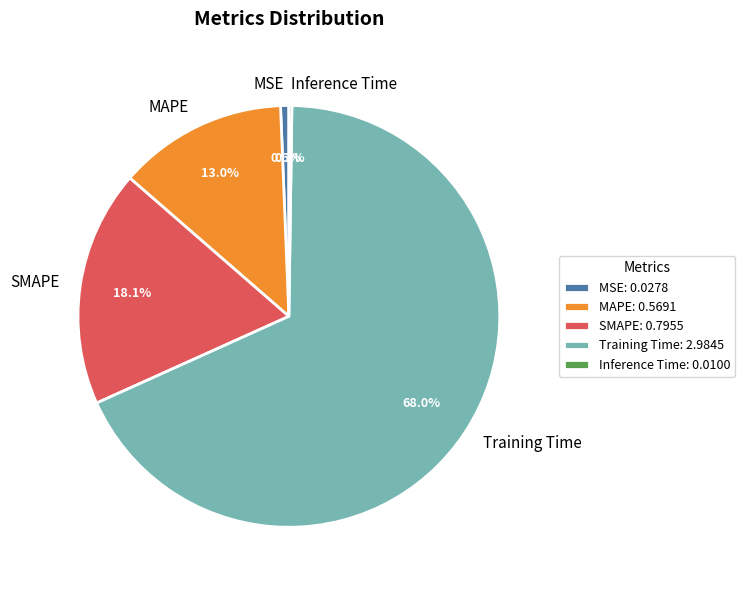

True or false: MAPE accounts for 7% of the total.

False